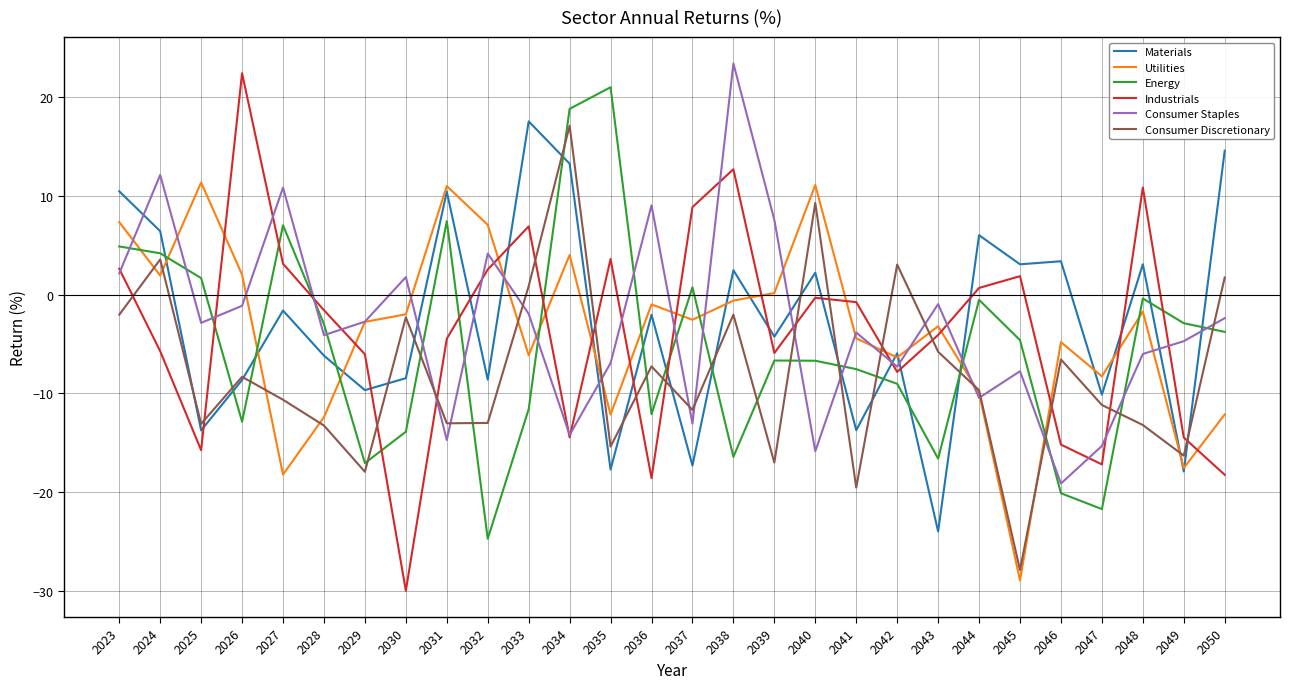

Is it true that Industrials equals -5.9 at 2039?

True